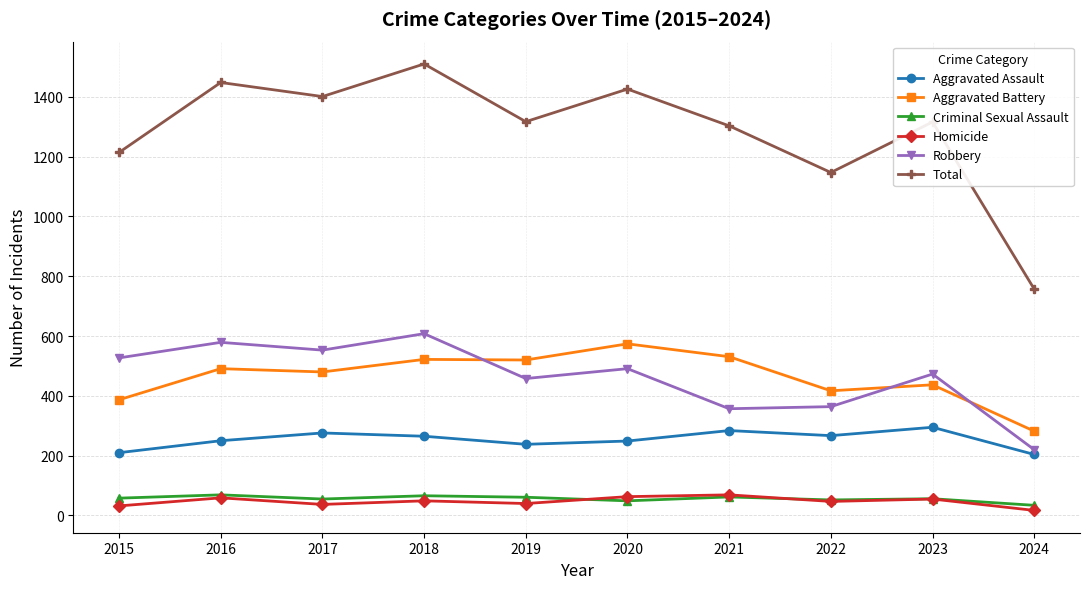

What is the highest value of the Robbery series?

608